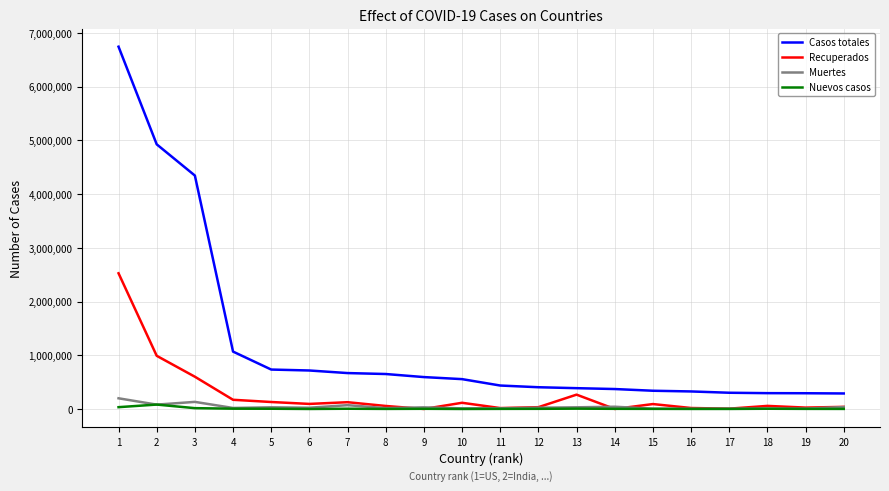

What is the approximate value of Nuevos casos at 7, to the nearest 10?

4410